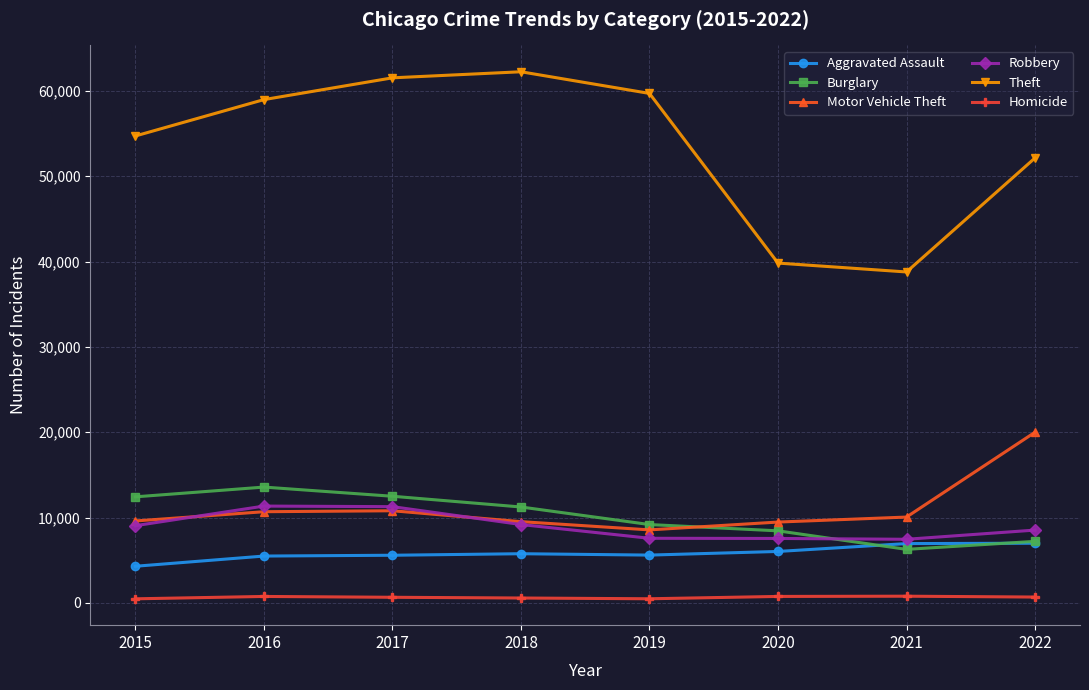

What is the spread (max minus min) of values at 2022?

51459